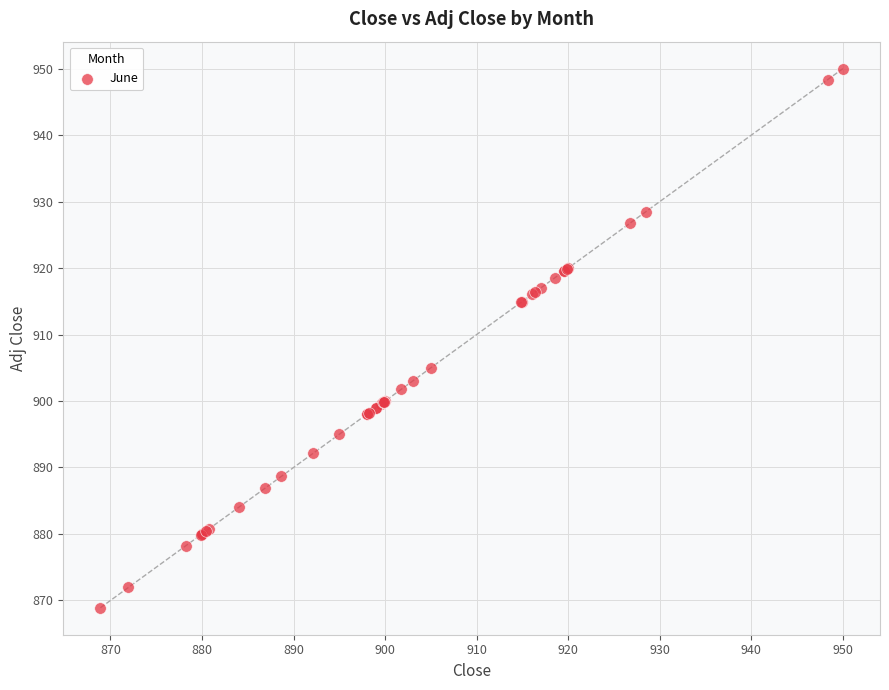

What Y value in the scatter plot is closest to 909?

905.0